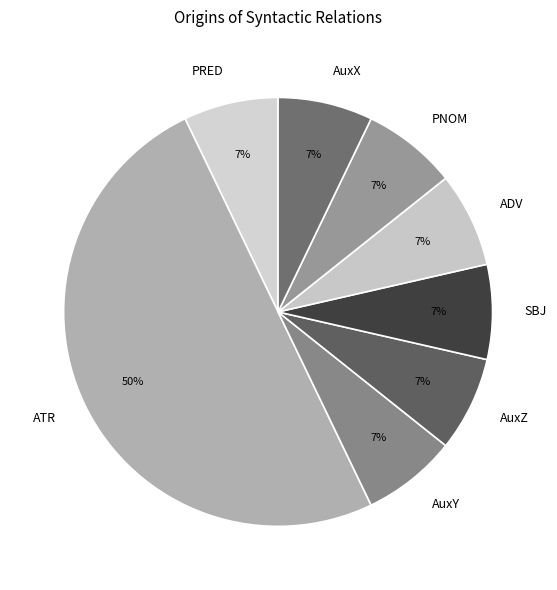

Is it true that SBJ is 13% of the pie?

False